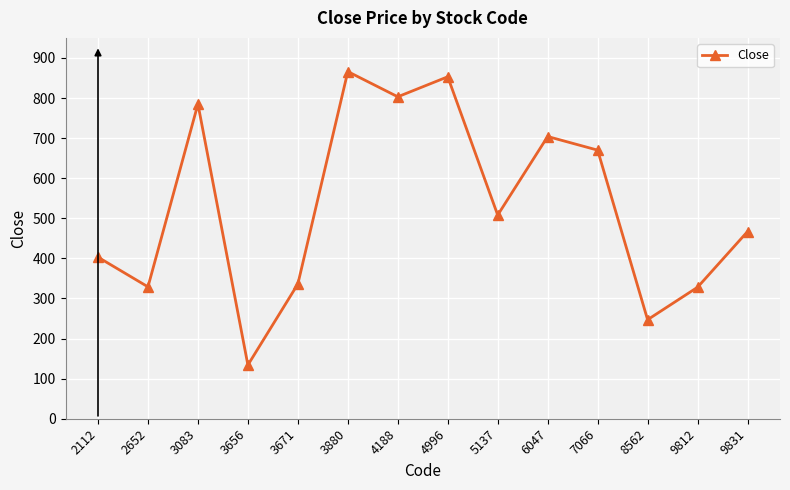

What is the difference between the second highest and minimum values?

719.0